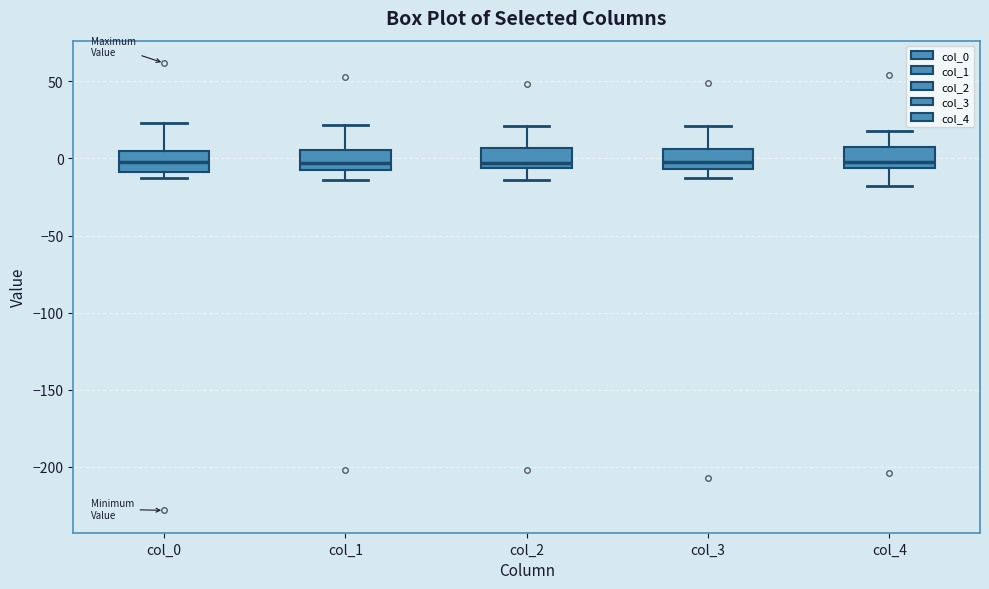

Where is the upper edge of the box for col_0 on the y-axis? The values are not printed on the chart, so give them approximately, as read against the axis.

5